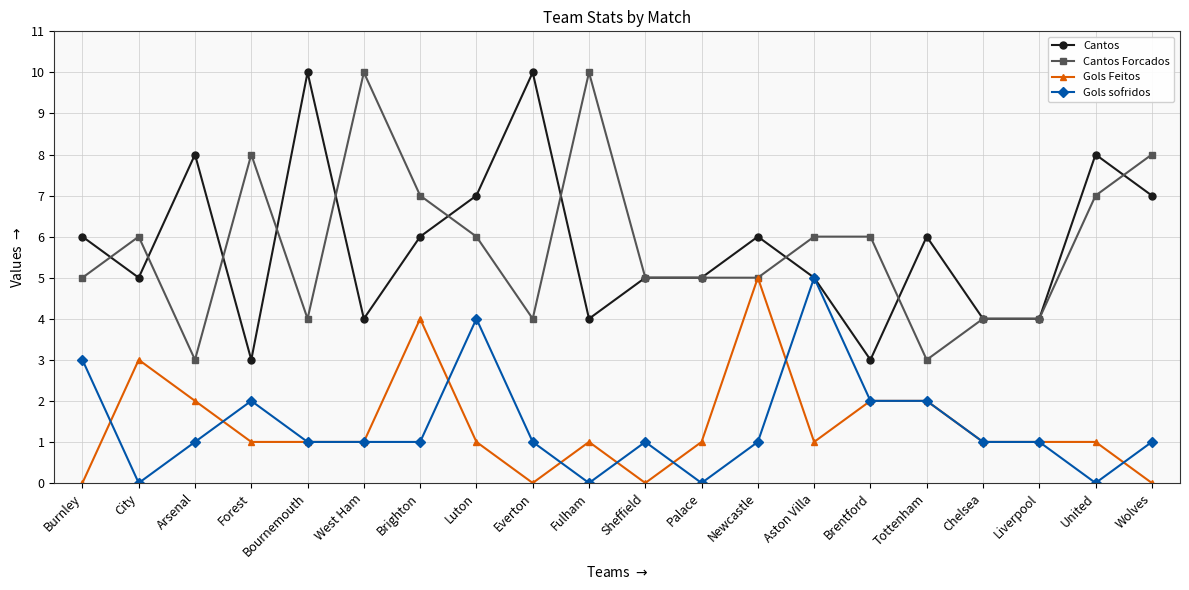

What is the highest value of the Cantos Forcados series?

10